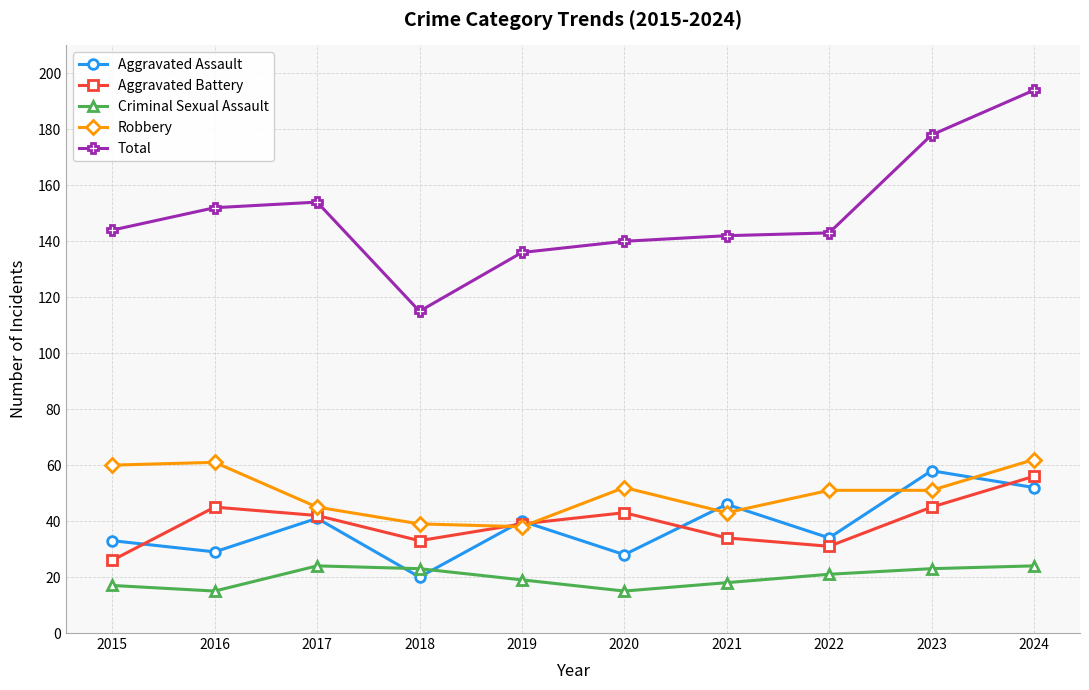

What are all the series names shown in the legend?

Aggravated Assault, Aggravated Battery, Criminal Sexual Assault, Robbery, Total